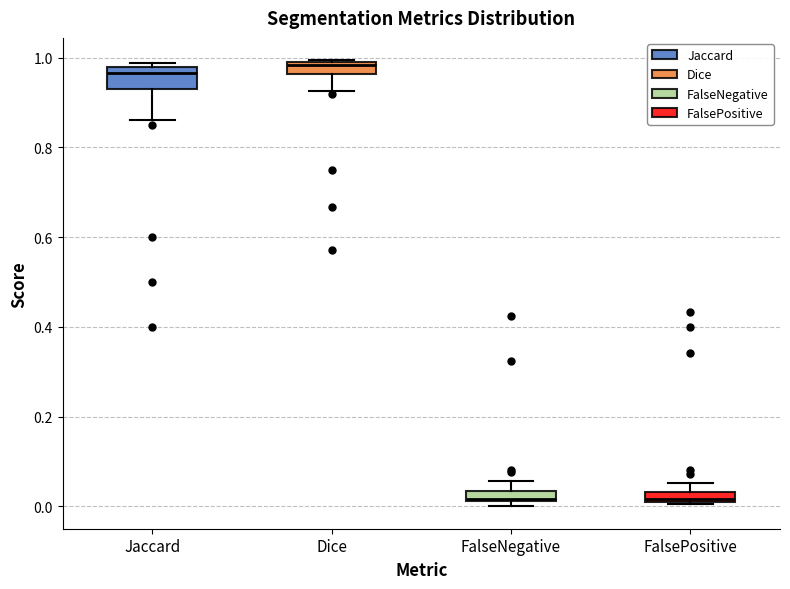

Where is the lower edge of the box for Dice on the y-axis? The values are not printed on the chart, so give them approximately, as read against the axis.

0.96